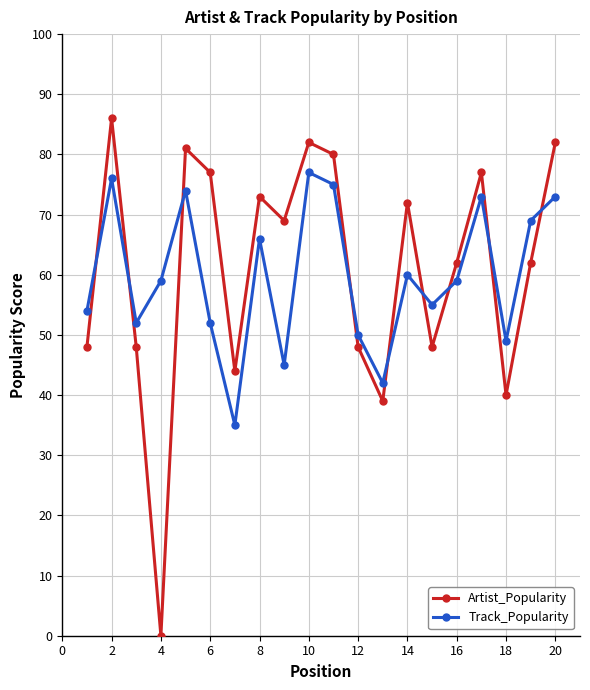

Which series has the largest range (max minus min)?

Artist_Popularity